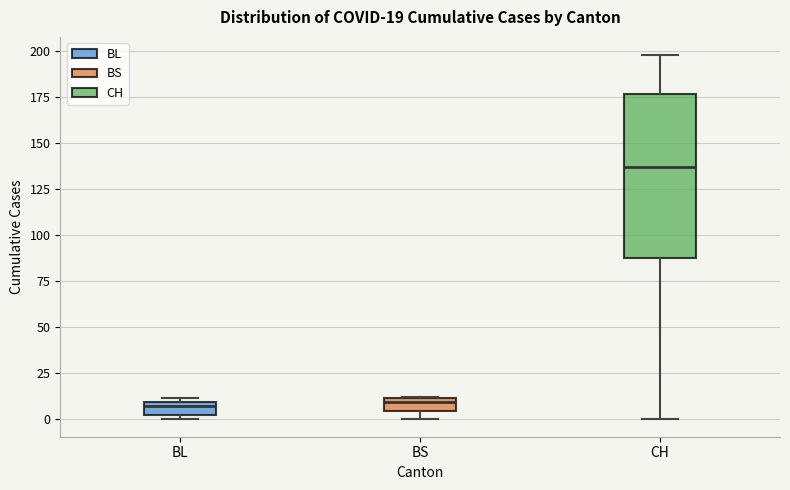

Comparing the boxes themselves (not the whiskers), which one is the tallest?

CH